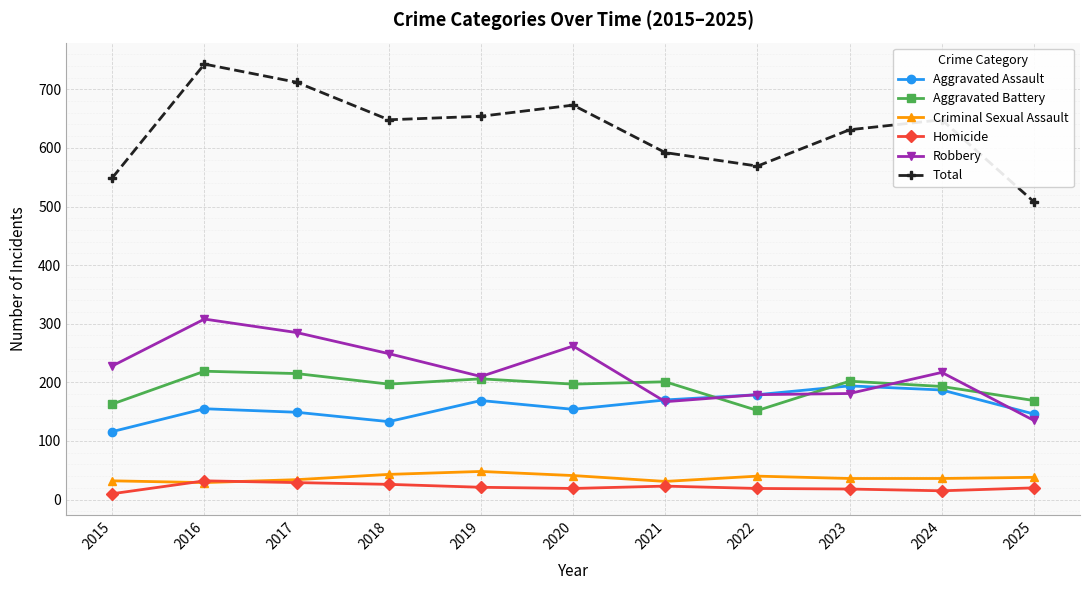

How many series are shown in this chart?

6